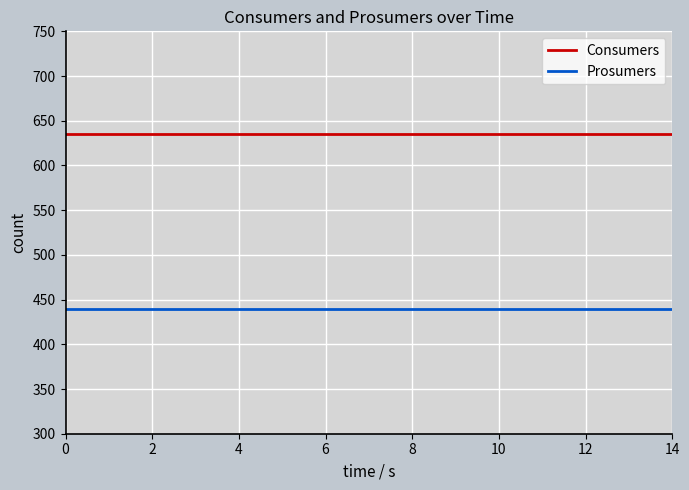

At how many categories does at least one series exceed 567?

15